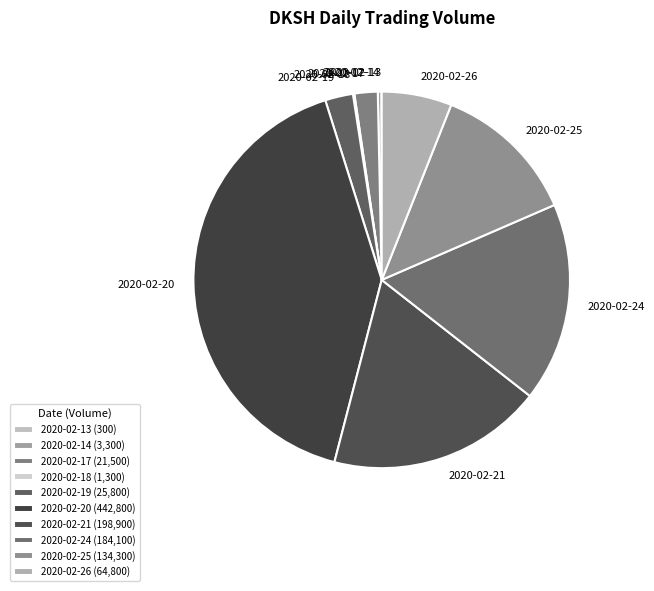

Is 2020-02-26 the majority of the pie?

No